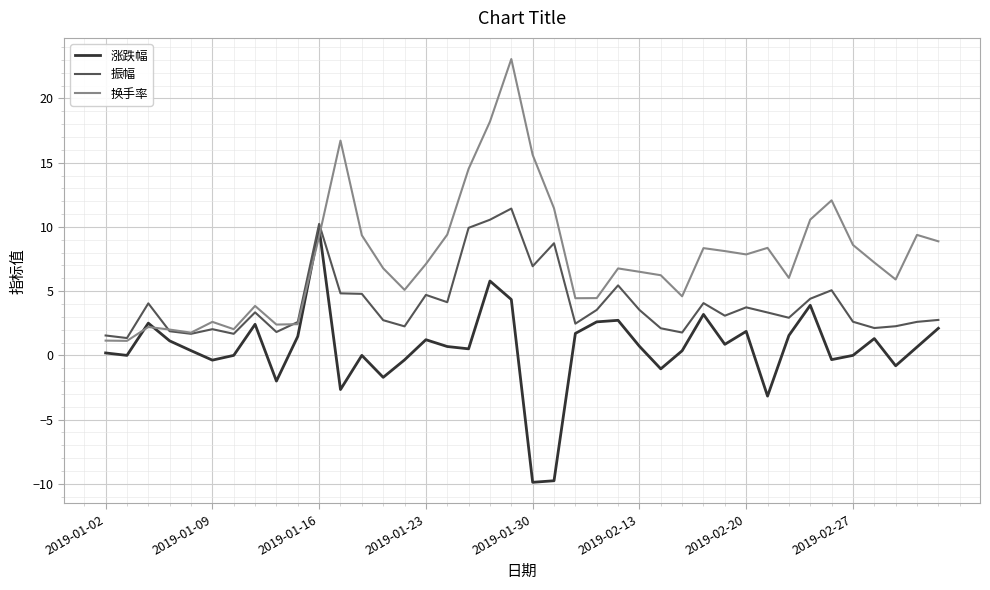

Which series has the largest total across all categories?

换手率